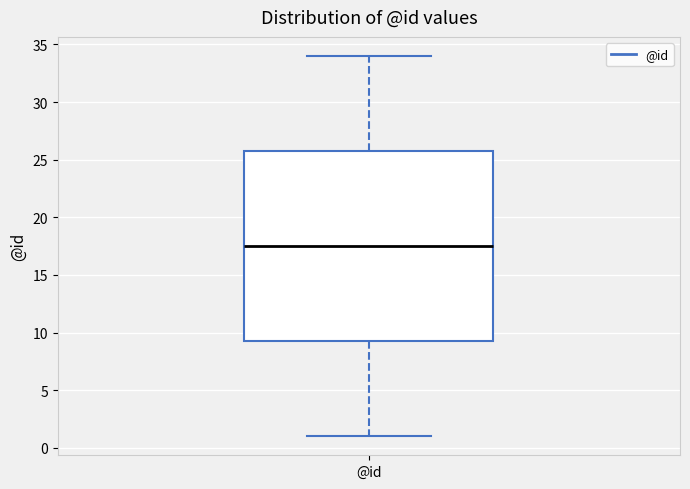

Transcribe this box plot: give where the median line is, the range the box spans, and where the two whiskers end, as read against the y-axis. The values are not printed on the chart, so give them approximately, as read against the axis.

median 17.5, box 9.5 to 26.0, whiskers 1.0 to 34.0